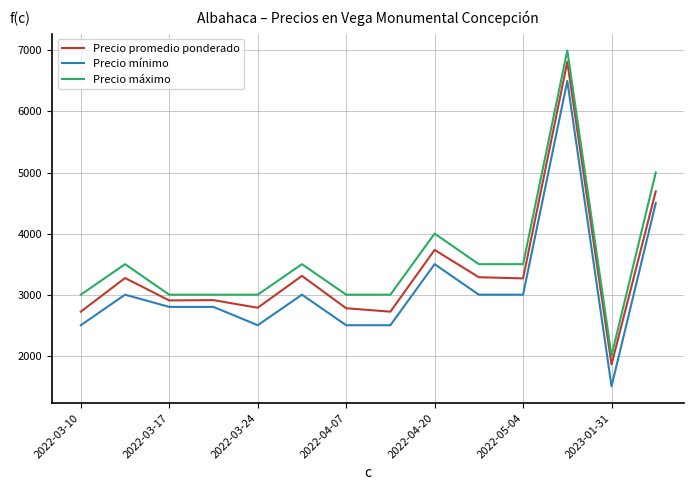

What is the difference between the maximum and minimum values in the Precio máximo series?

5000